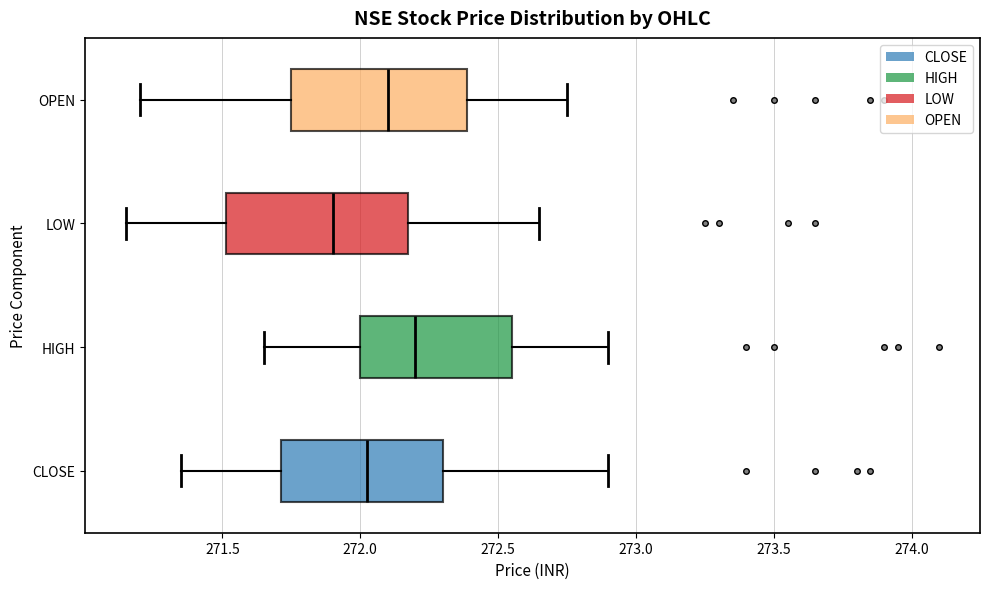

Where is the left edge of the box for OPEN on the x-axis? The values are not printed on the chart, so give them approximately, as read against the axis.

271.75